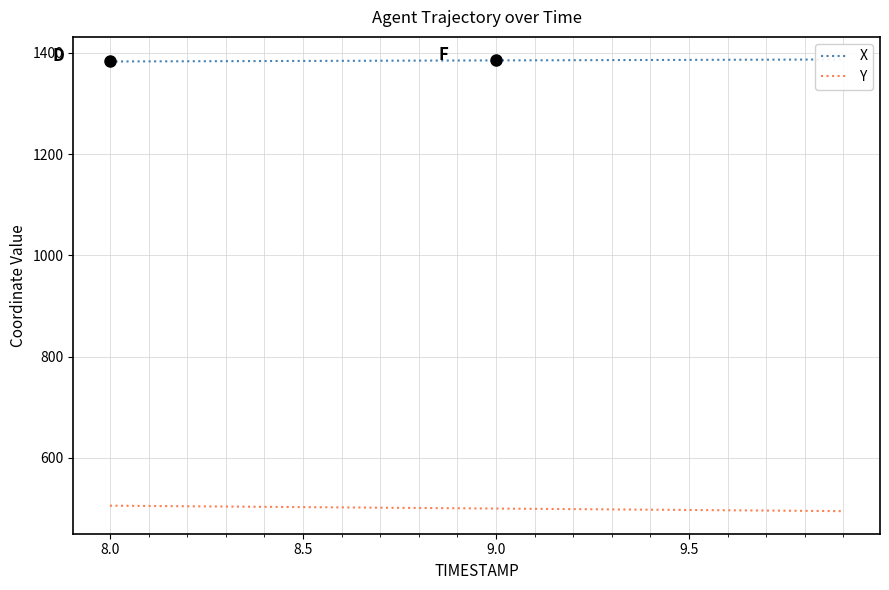

What is the maximum value for Y?

505.9